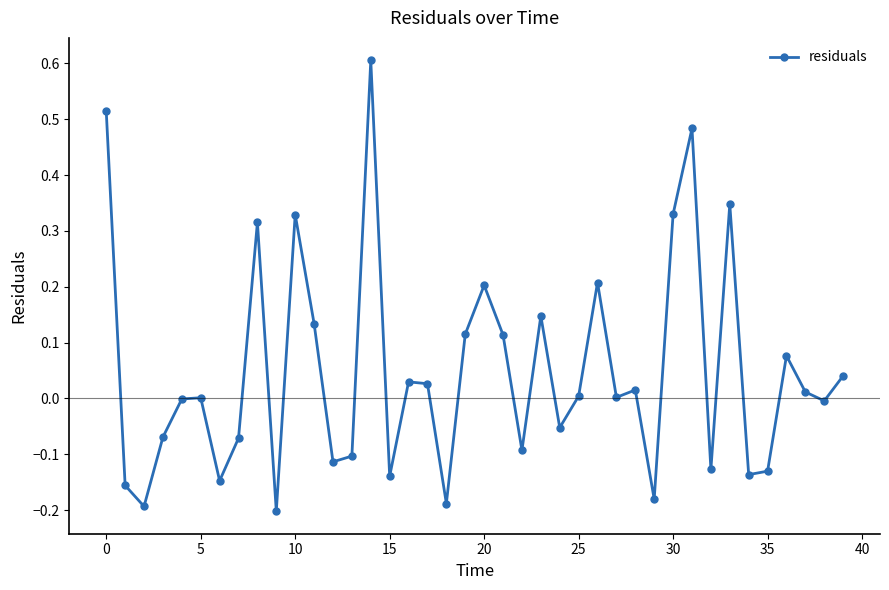

Count the number of data series in this chart.

1